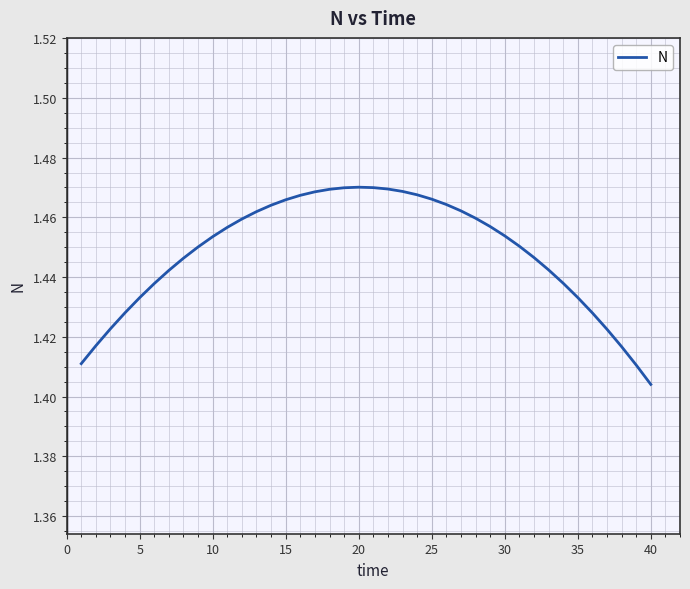

Where is the data nearest to the value 1?

40